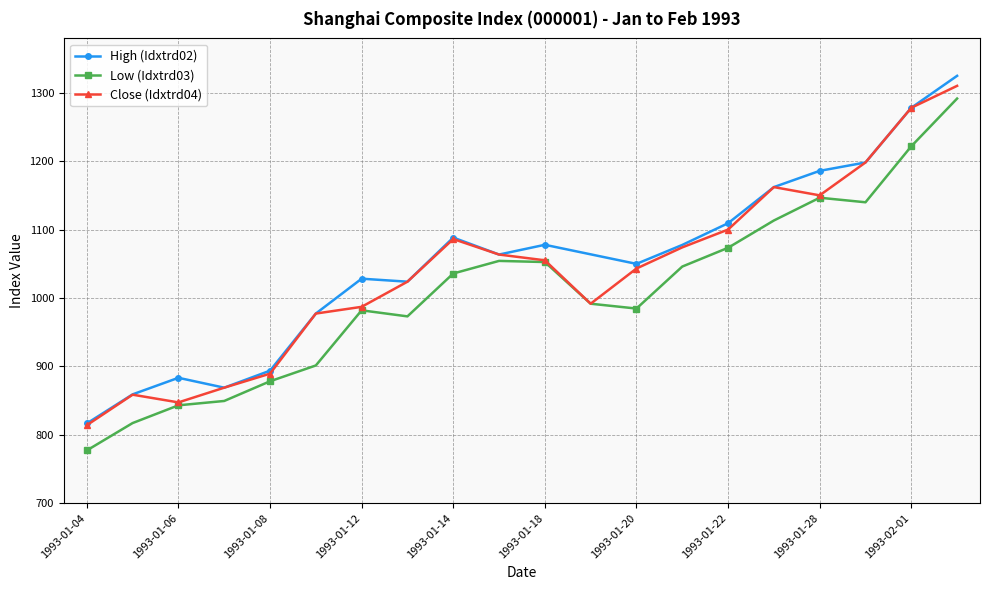

What is the value of the High (Idxtrd02) point at the 20th from the left?

1325.2